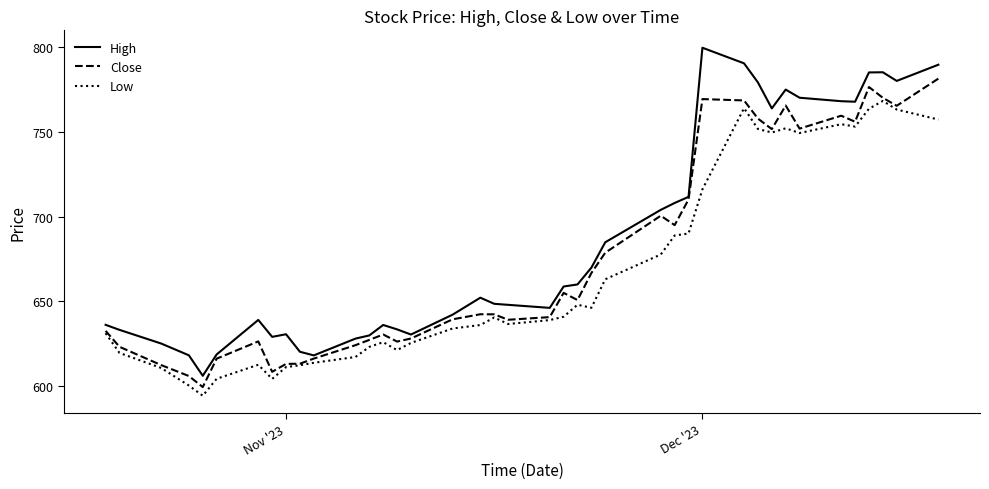

True or false: High and Low intersect in this chart.

False